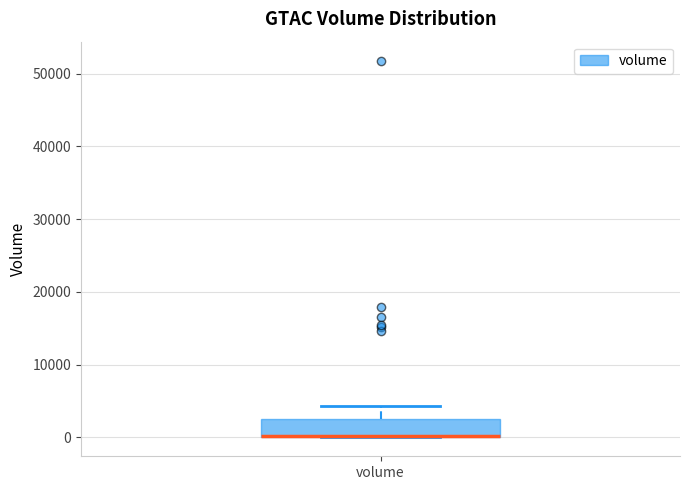

Read this box plot against the y-axis: the position of the median line, the range covered by the box, and the ends of both whiskers. The values are not printed on the chart, so give them approximately, as read against the axis.

median 0 (drawn on the box's lower edge), box 0 to 3000, whiskers 0 to 4000